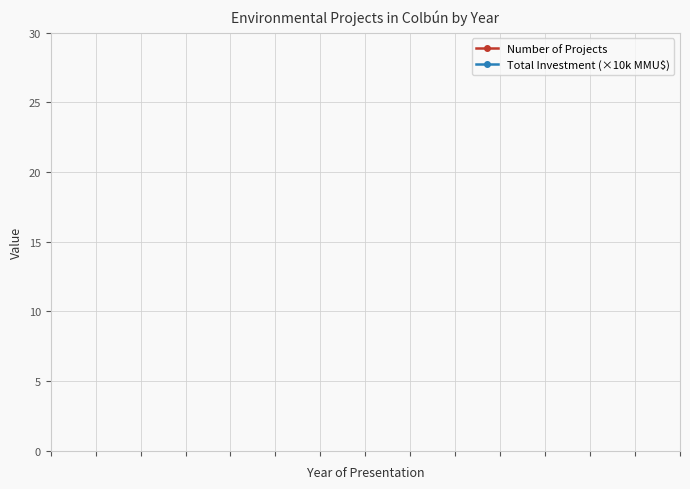

Which series has the largest total across all categories?

Total Investment (×10k MMU$)